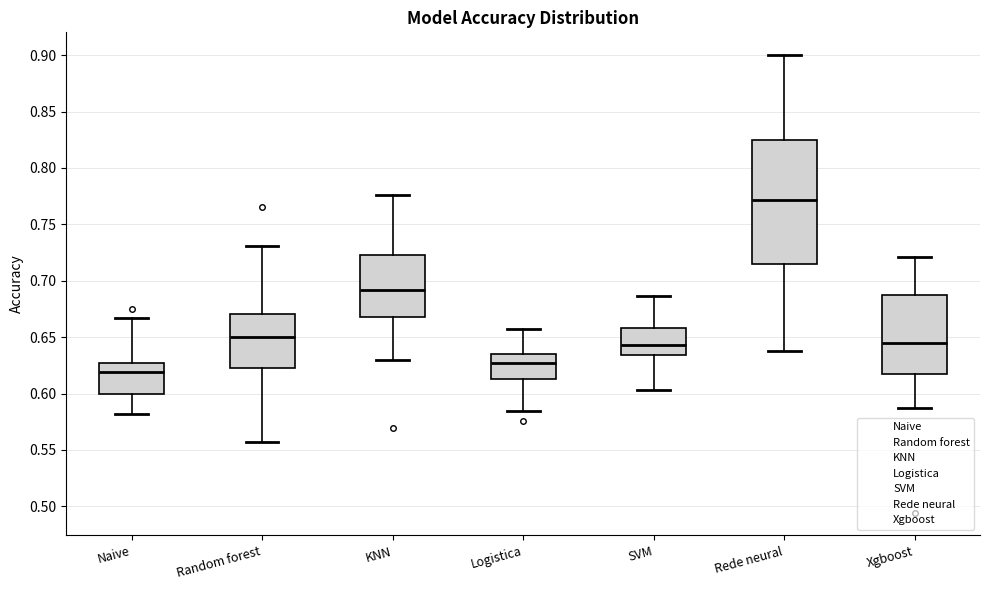

Which box has the lowest median line?

Naive